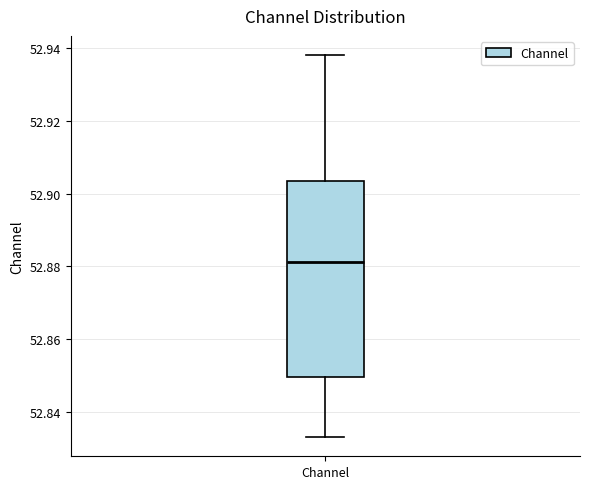

Read this box plot against the y-axis: the position of the median line, the range covered by the box, and the ends of both whiskers. The values are not printed on the chart, so give them approximately, as read against the axis.

median 52.882, box 52.850 to 52.904, whiskers 52.832 to 52.938